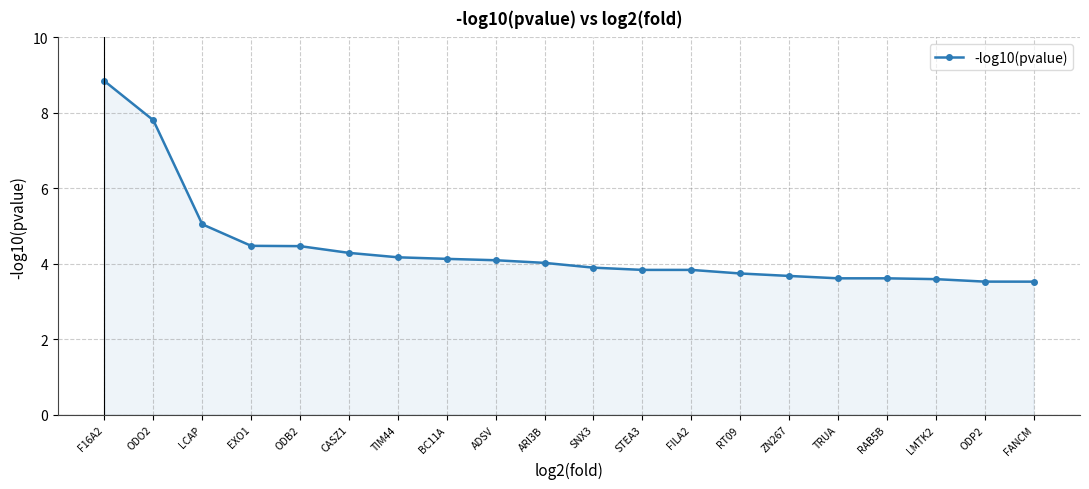

At which category does the chart reach its peak across all series?

F16A2